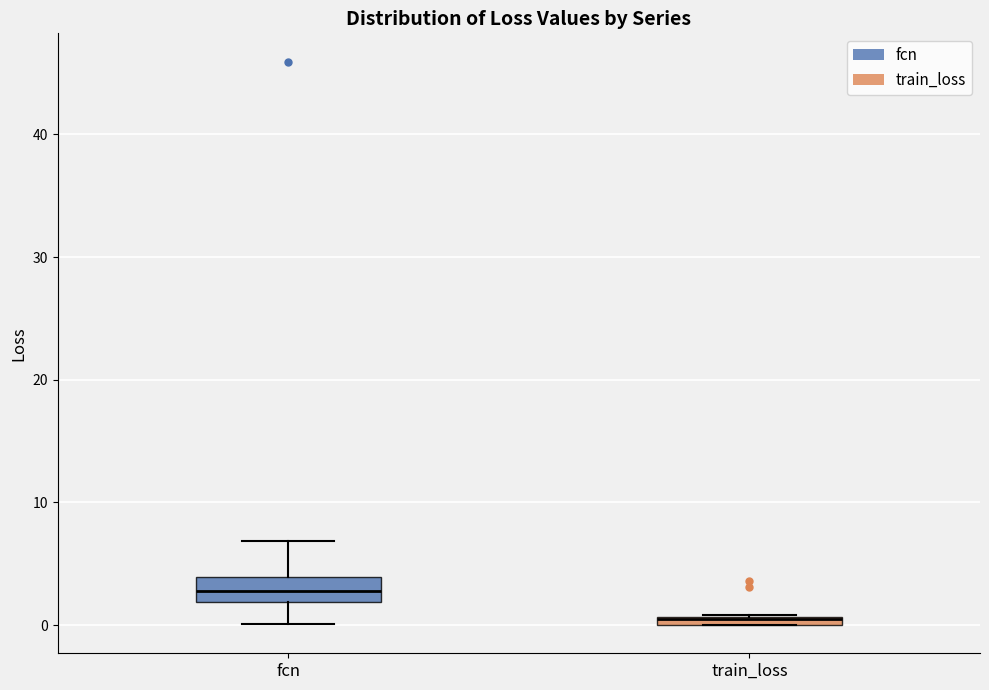

Which box's median line is the highest?

fcn